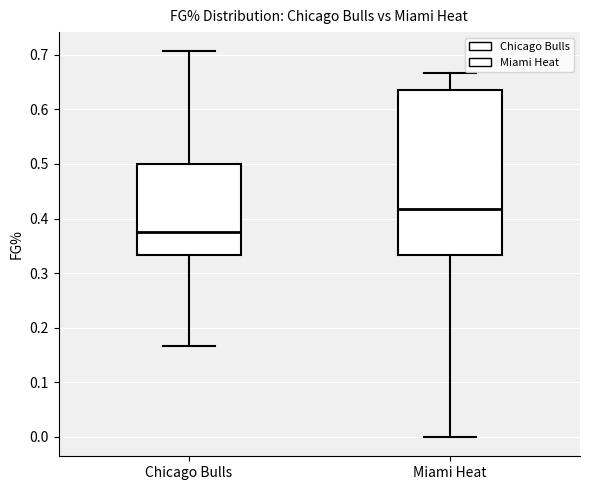

Comparing the boxes themselves (not the whiskers), which one is the tallest?

Miami Heat